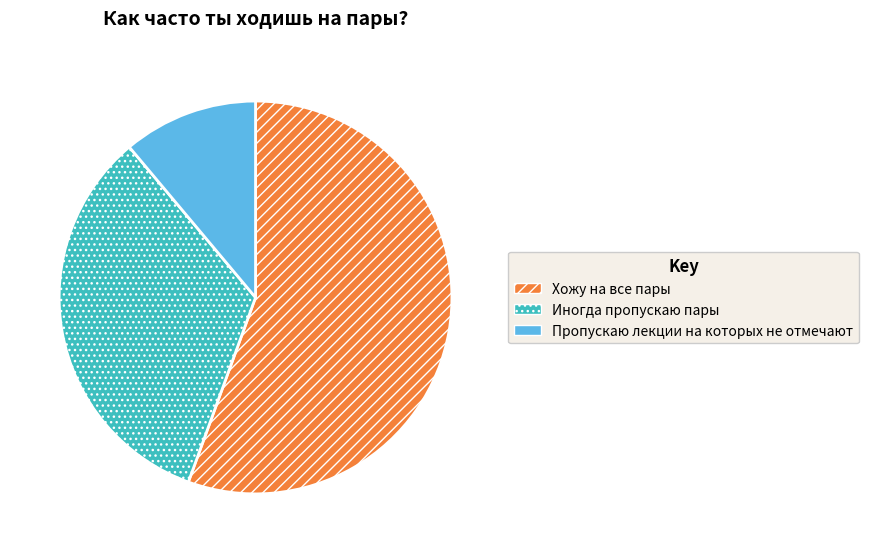

Combined, do Иногда пропускаю пары and Хожу на все пары account for over 50%?

Yes